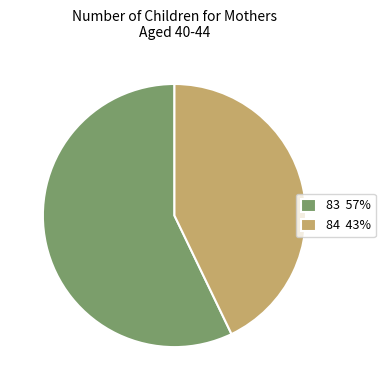

What is the largest slice in the pie chart?

83